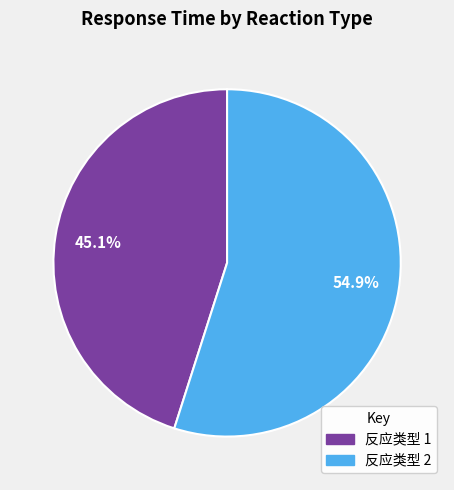

Is there any slice that represents more than half of the pie?

Yes